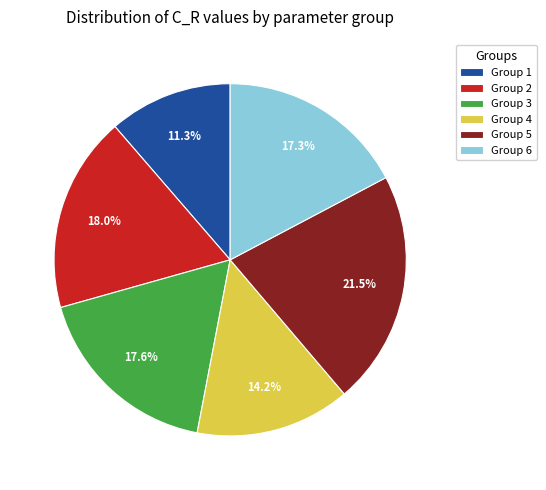

What is the ratio of the value at Group 2 to the value at Group 5?

0.8